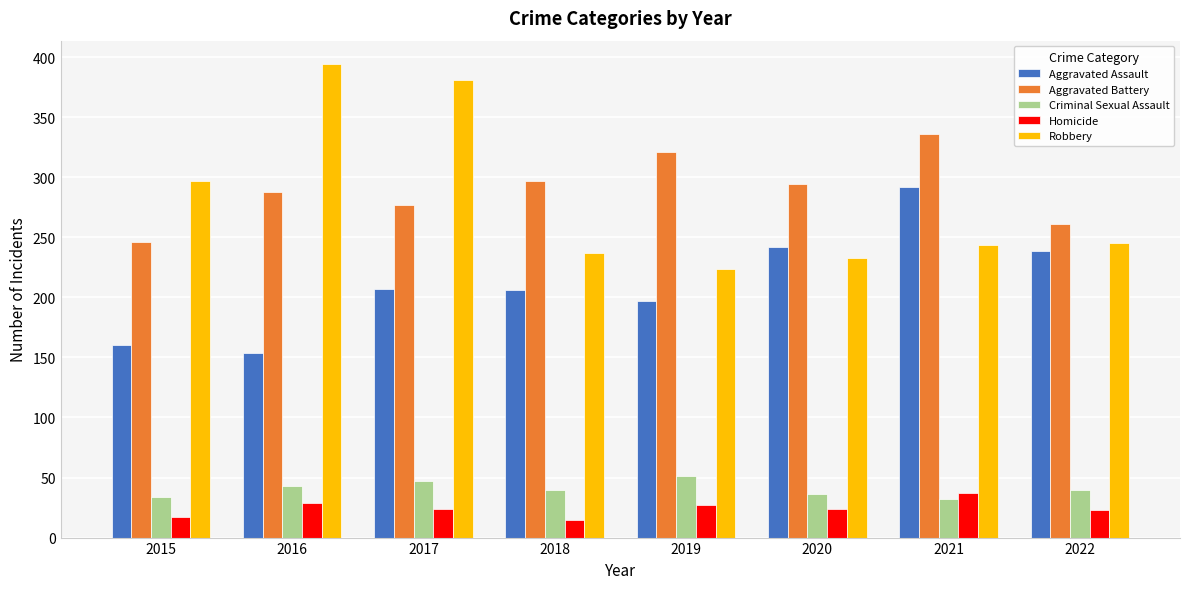

How many values in the Aggravated Assault series are below 207?

4